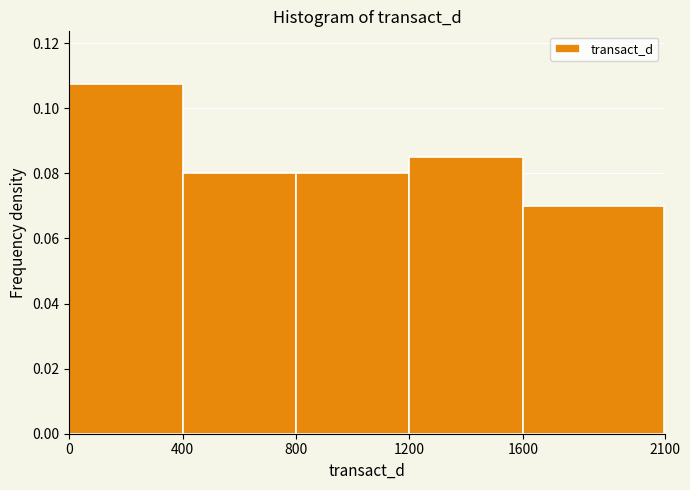

How tall is the bar that spans 800 to 1200 on the x-axis? The values are not printed on the chart, so give them approximately, as read against the axis.

0.080